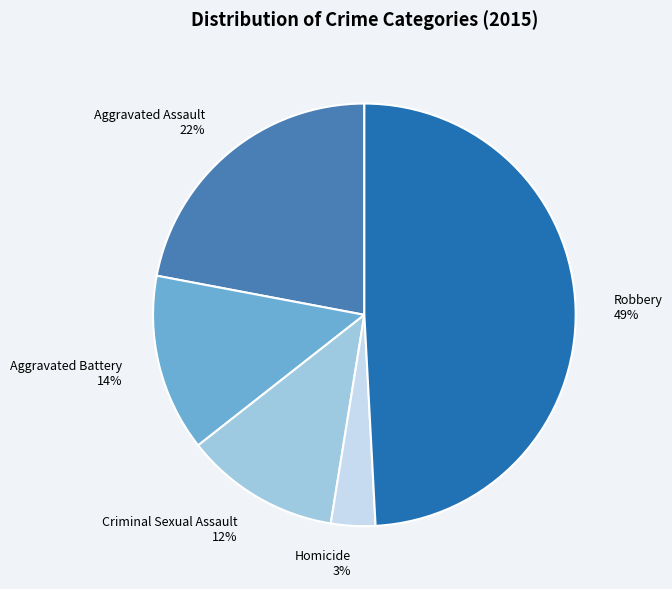

Does Aggravated Assault account for over 50% of the chart?

No